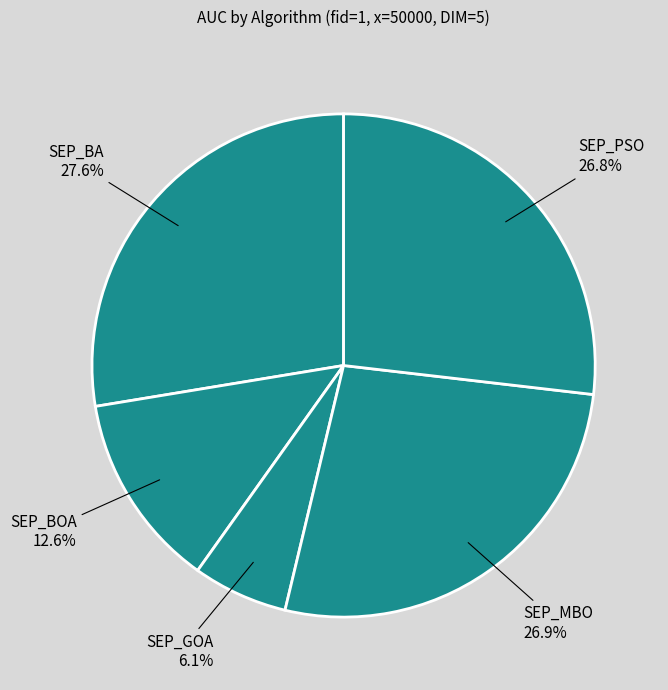

Is SEP_BA the majority of the pie?

No